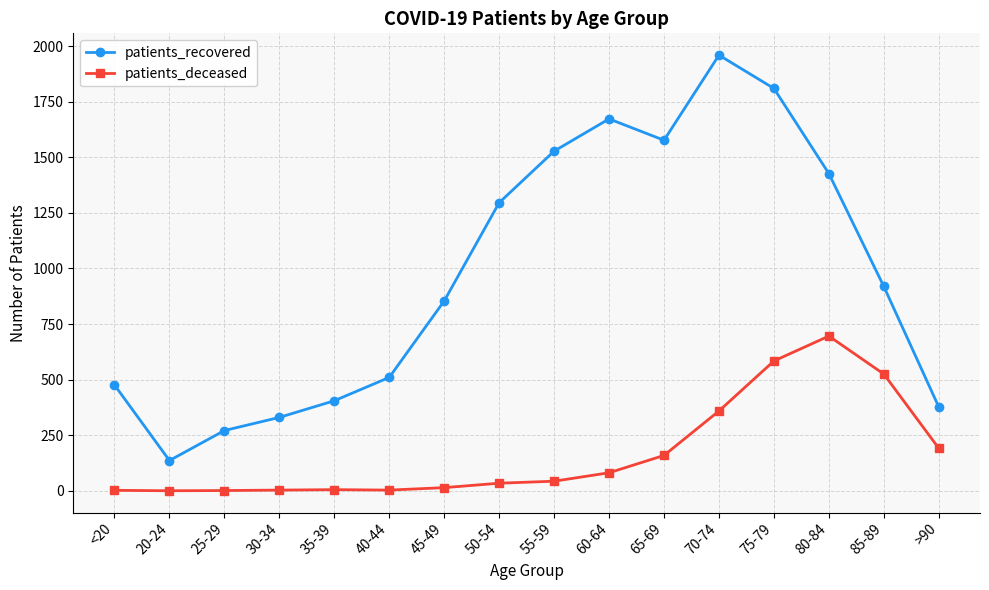

Which label corresponds to the largest value in the chart?

70-74